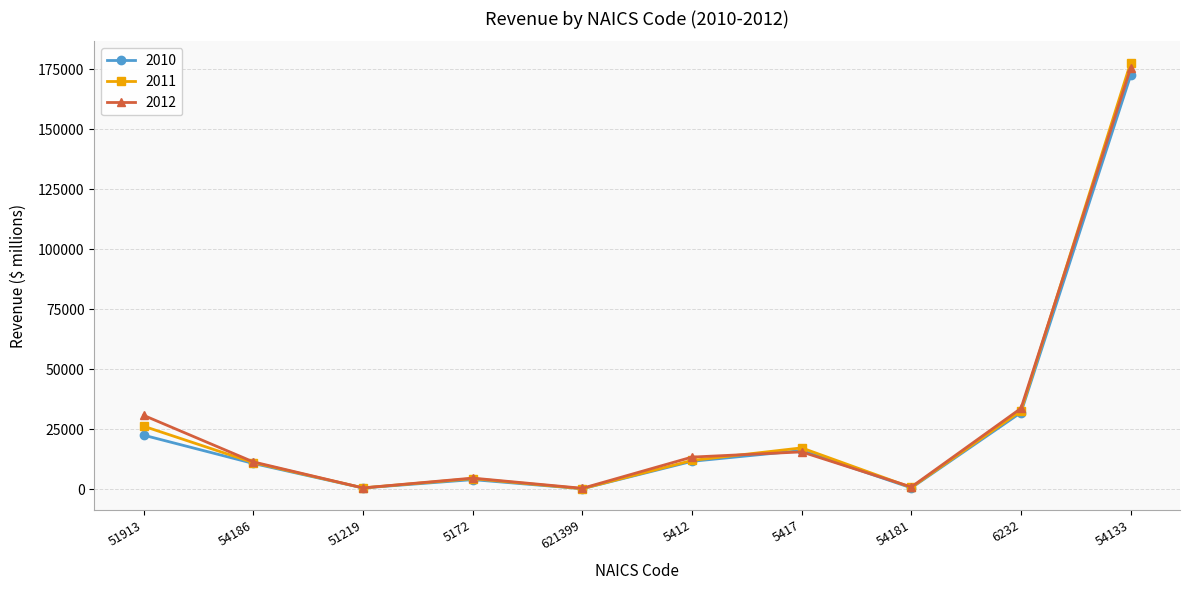

What is the greatest value displayed?

177708